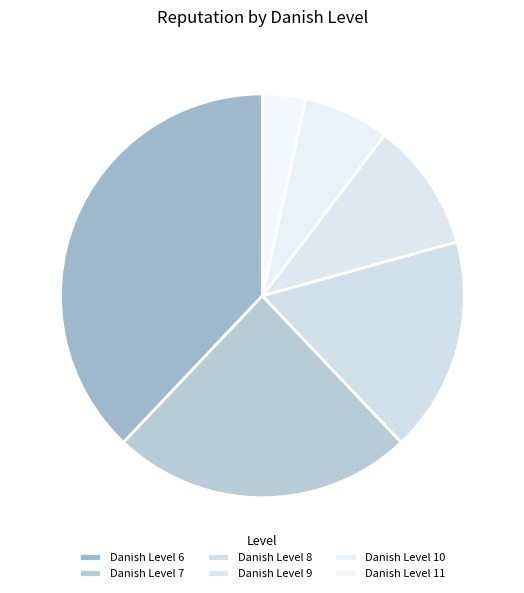

What percentage is the Danish Level 9 slice, to the nearest percent?

10%